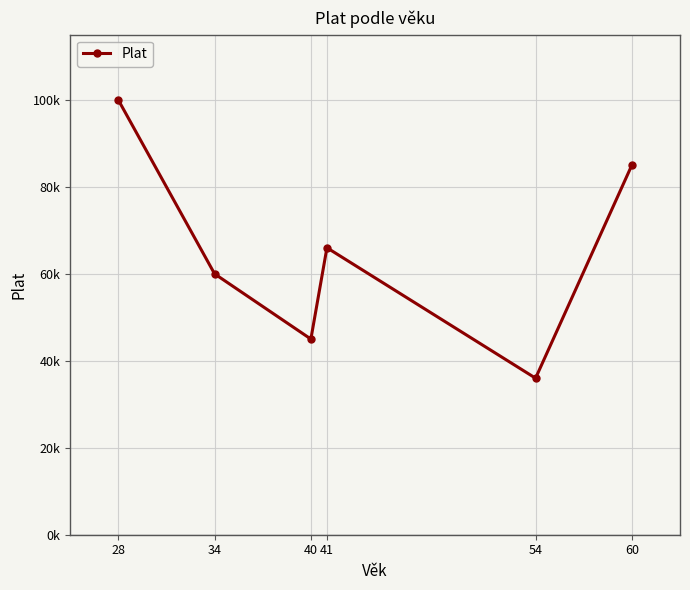

Which has a higher value, 41 or 40?

41